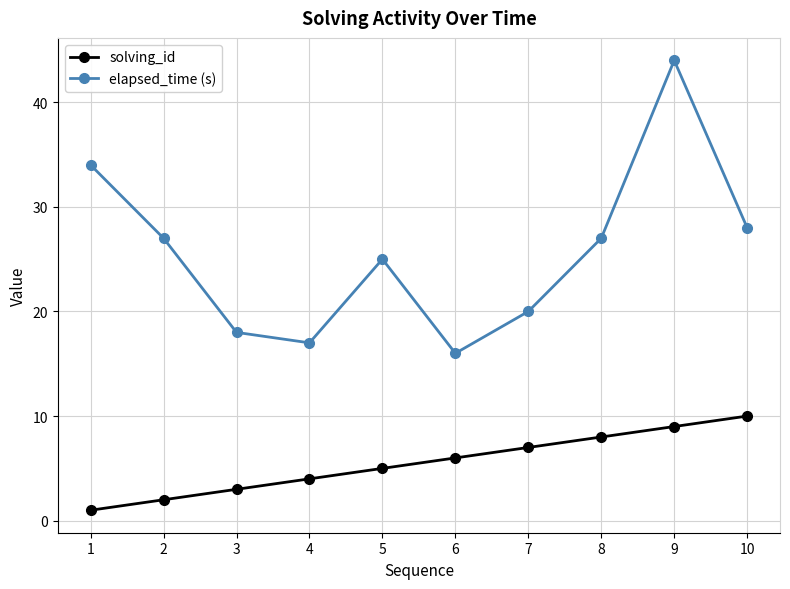

Is it true that elapsed_time (s) equals 16 at 6?

True